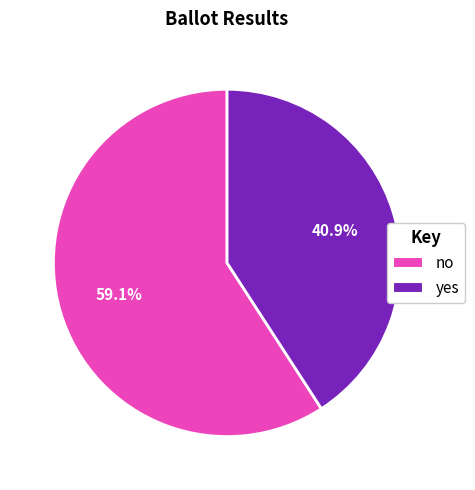

What is the majority slice?

no